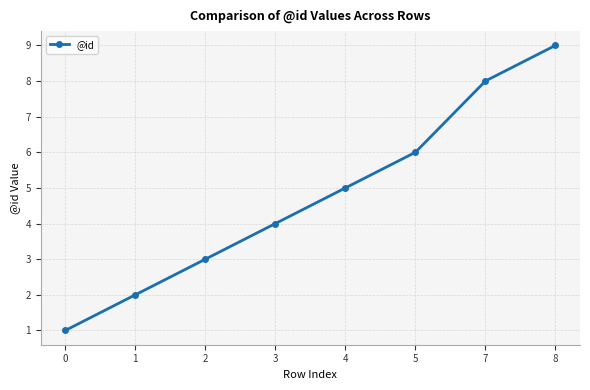

Is it true that the value at 4 is 3?

False